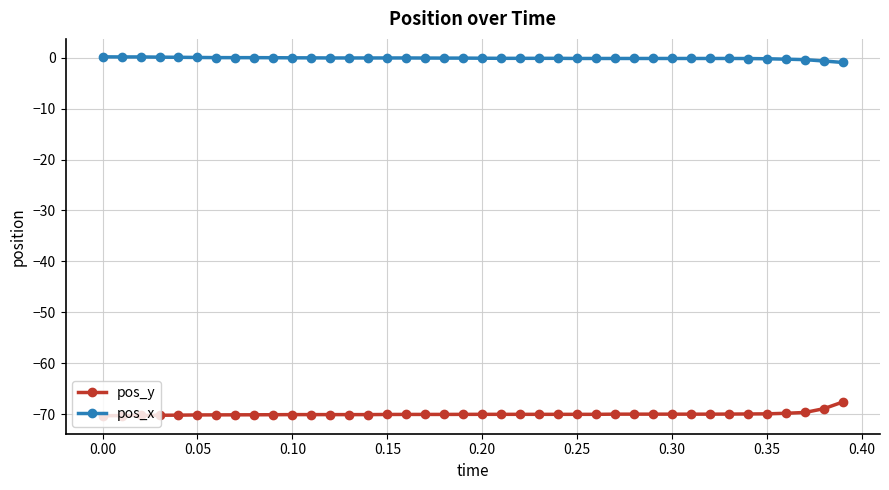

Which series has the largest total across all categories?

pos_x